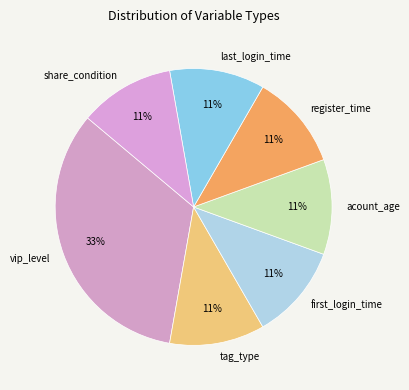

To the nearest percent, what percentage of the pie is first_login_time?

11%